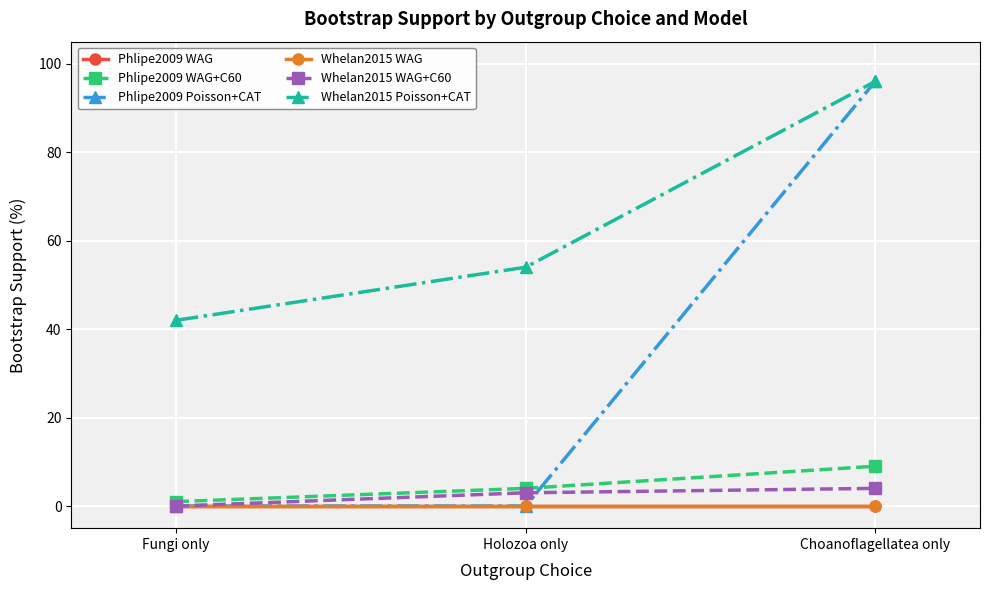

What position from the left is Fungi only?

1